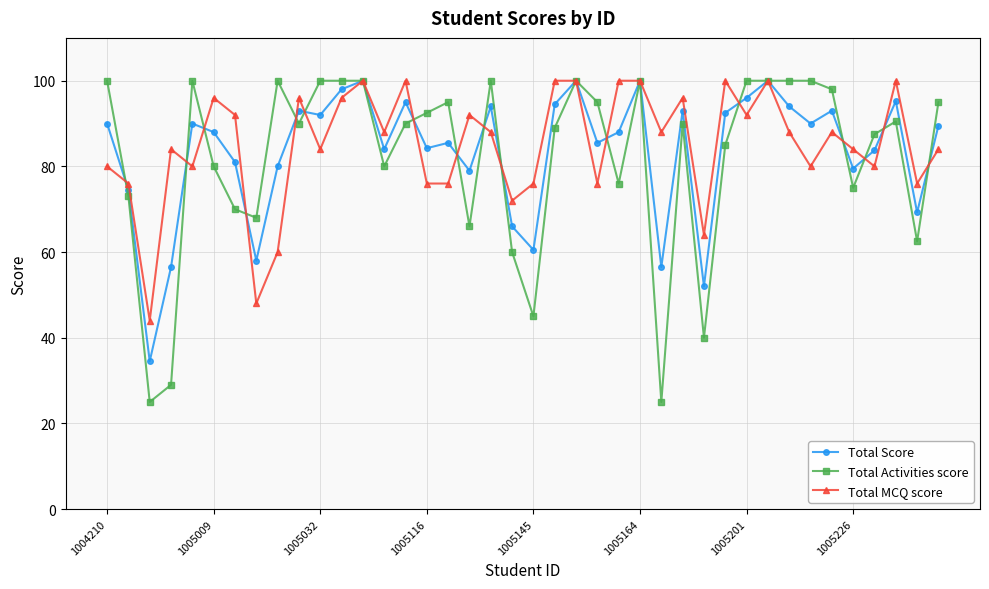

True or false: Total Score and Total Activities score cross at least once.

True